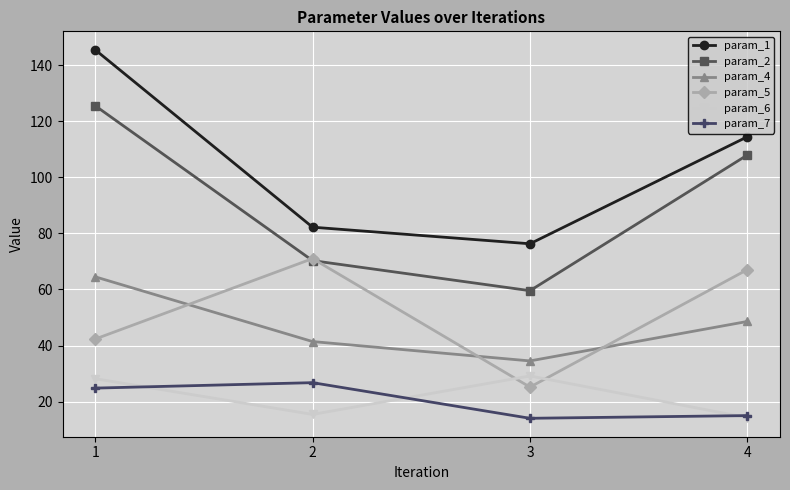

What is the sum of all param_6 values?

87.0